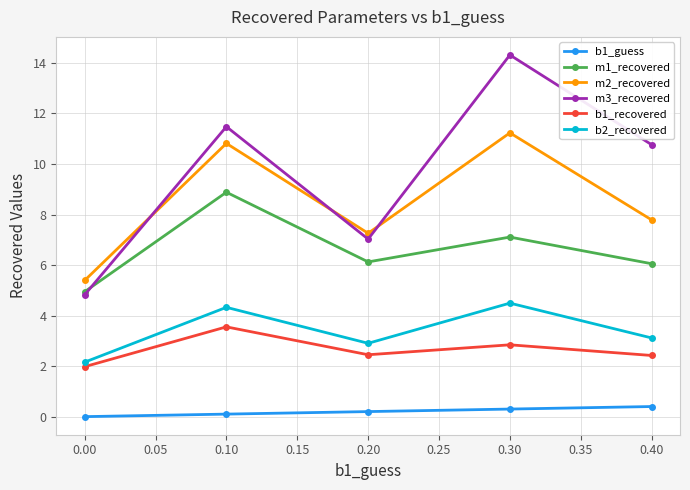

What is the maximum value shown in the chart?

14.3